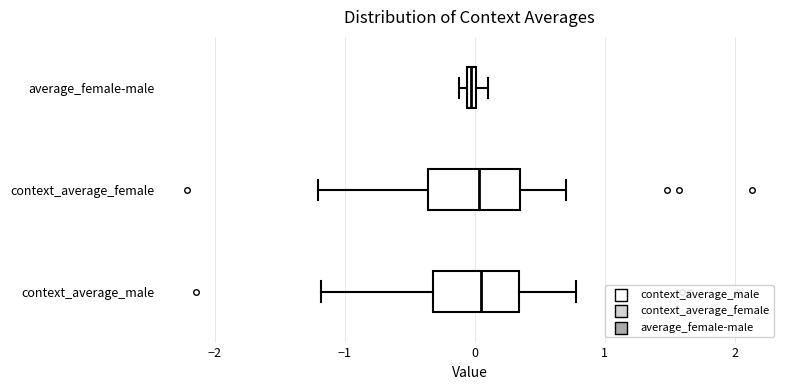

Where is the right edge of the box for context_average_male on the x-axis? The values are not printed on the chart, so give them approximately, as read against the axis.

0.3